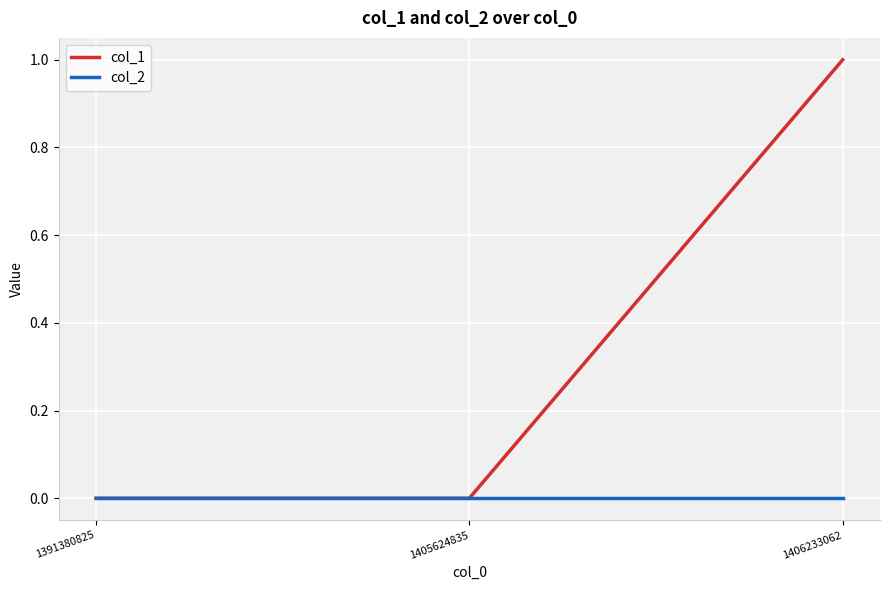

Reading right to left, list all the values displayed in this chart.

col_1: 1406233062=1	1405624835=0	1391380825=0
col_2: 1406233062=0	1405624835=0	1391380825=0